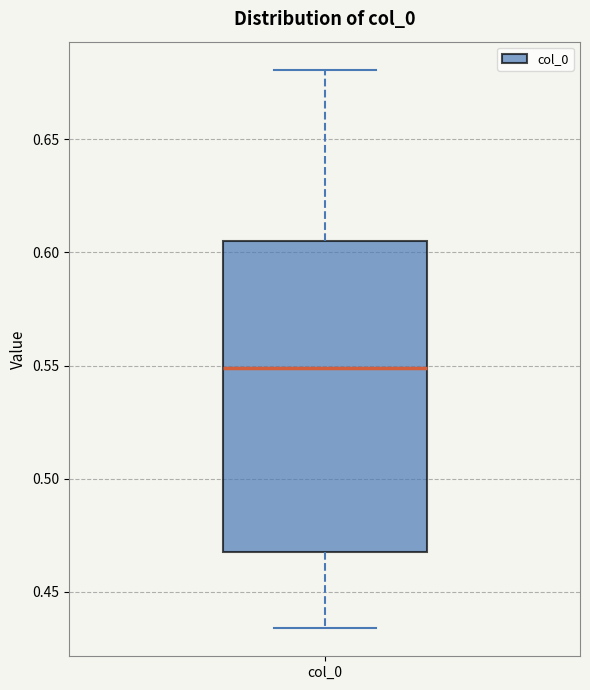

Where does the median line of the box for col_0 sit on the y-axis? The values are not printed on the chart, so give them approximately, as read against the axis.

0.550